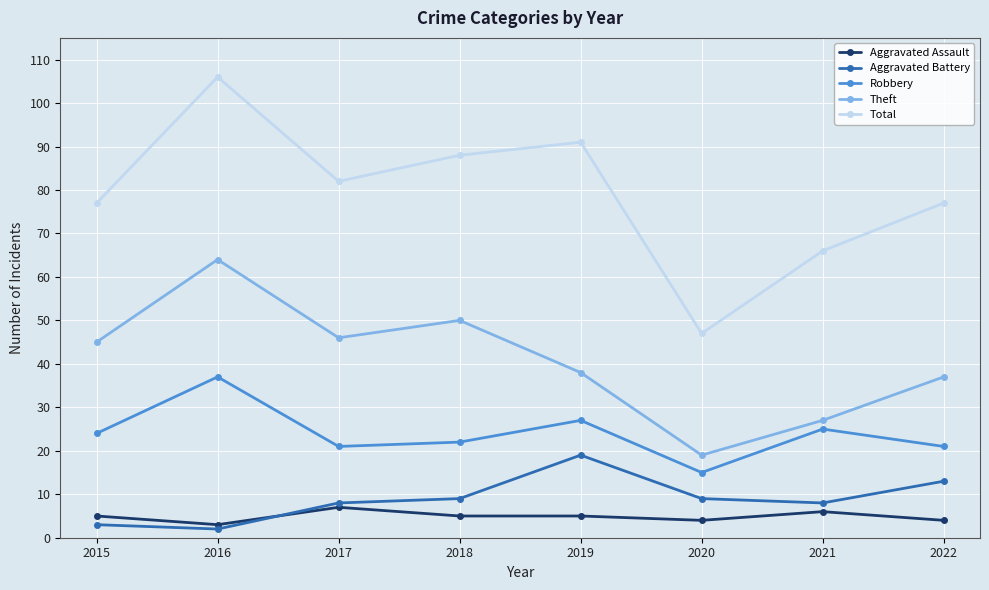

What is the lowest value of the Theft series?

19